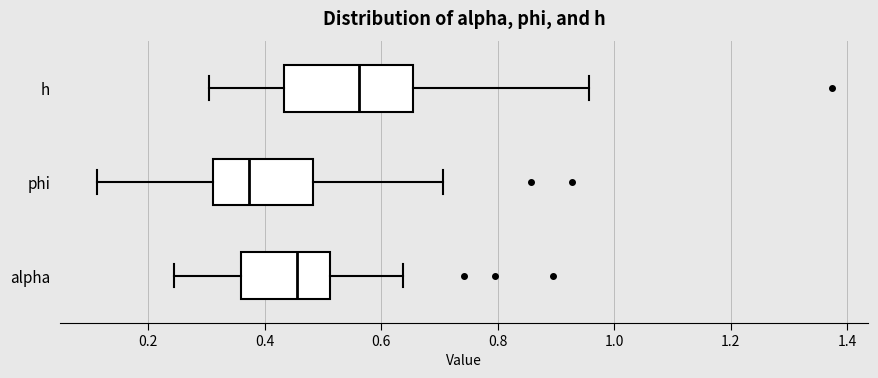

Reading bottom to top, read every box against the x-axis: the position of its median line, the range the box covers, and the ends of its whiskers. The values are not printed on the chart, so give them approximately, as read against the axis.

alpha: median 0.46, box 0.36 to 0.52, whiskers 0.24 to 0.64
phi: median 0.38, box 0.32 to 0.48, whiskers 0.12 to 0.70
h: median 0.56, box 0.44 to 0.66, whiskers 0.30 to 0.96